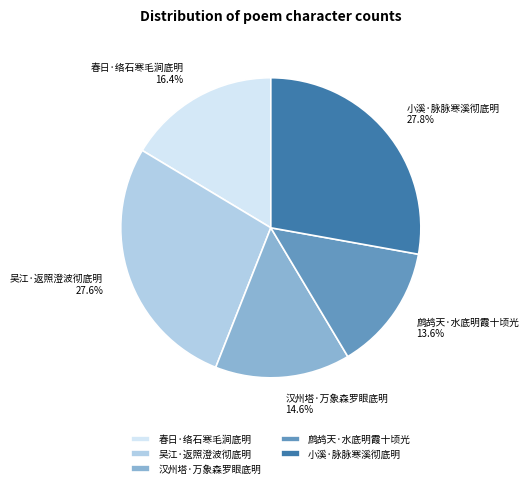

Does any single category account for the majority?

No